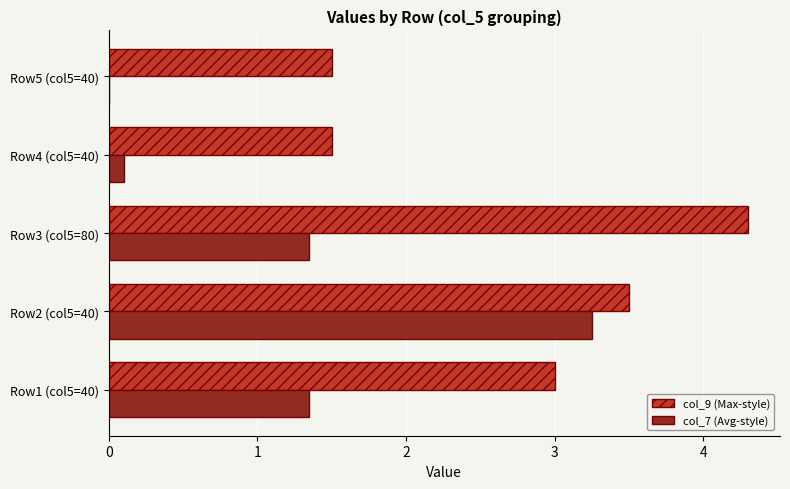

Is the value of col_9 (Max-style) at Row3 (col5=80) greater than the value of col_7 (Avg-style) at Row1 (col5=40)?

Yes